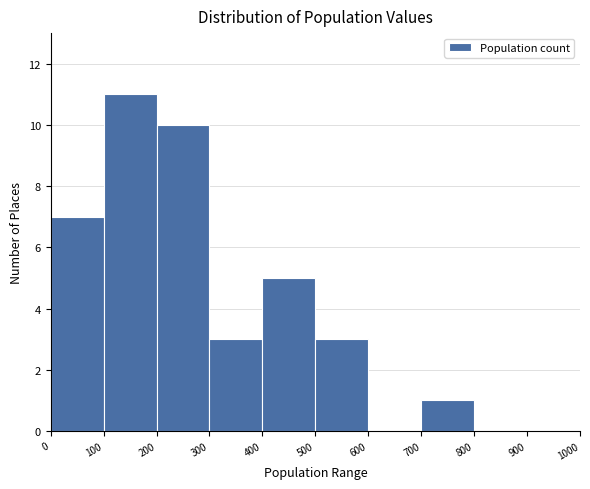

Over which range of the x-axis is the bar tallest?

100 to 200